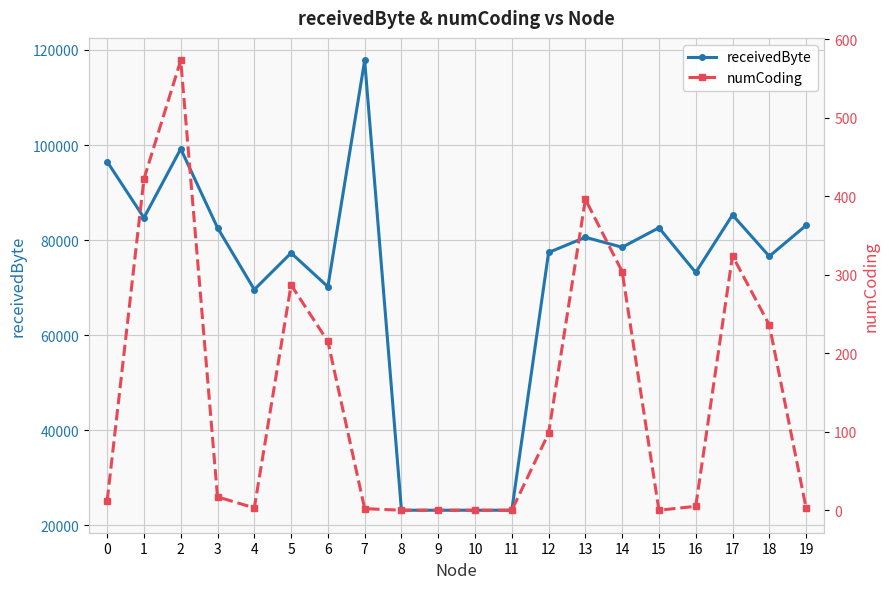

Which series has the widest spread of values?

receivedByte